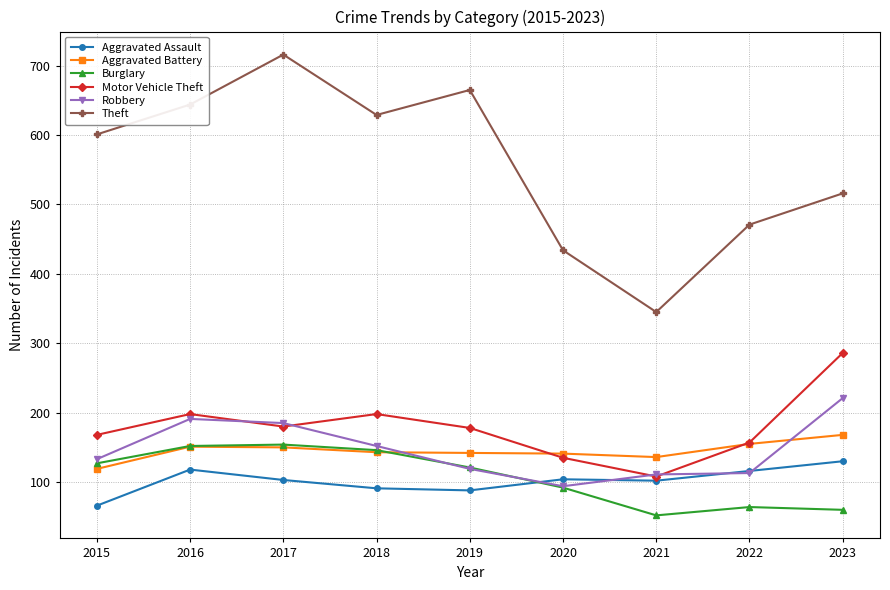

What is the spread (max minus min) of values at 2018?

538